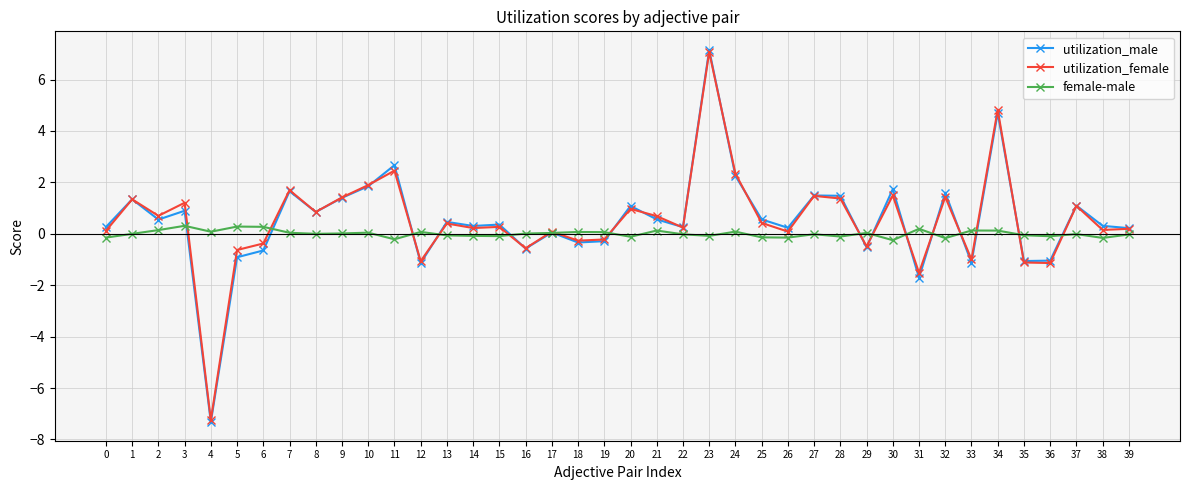

The value of utilization_male at 13 is 0.5. True or false?

True